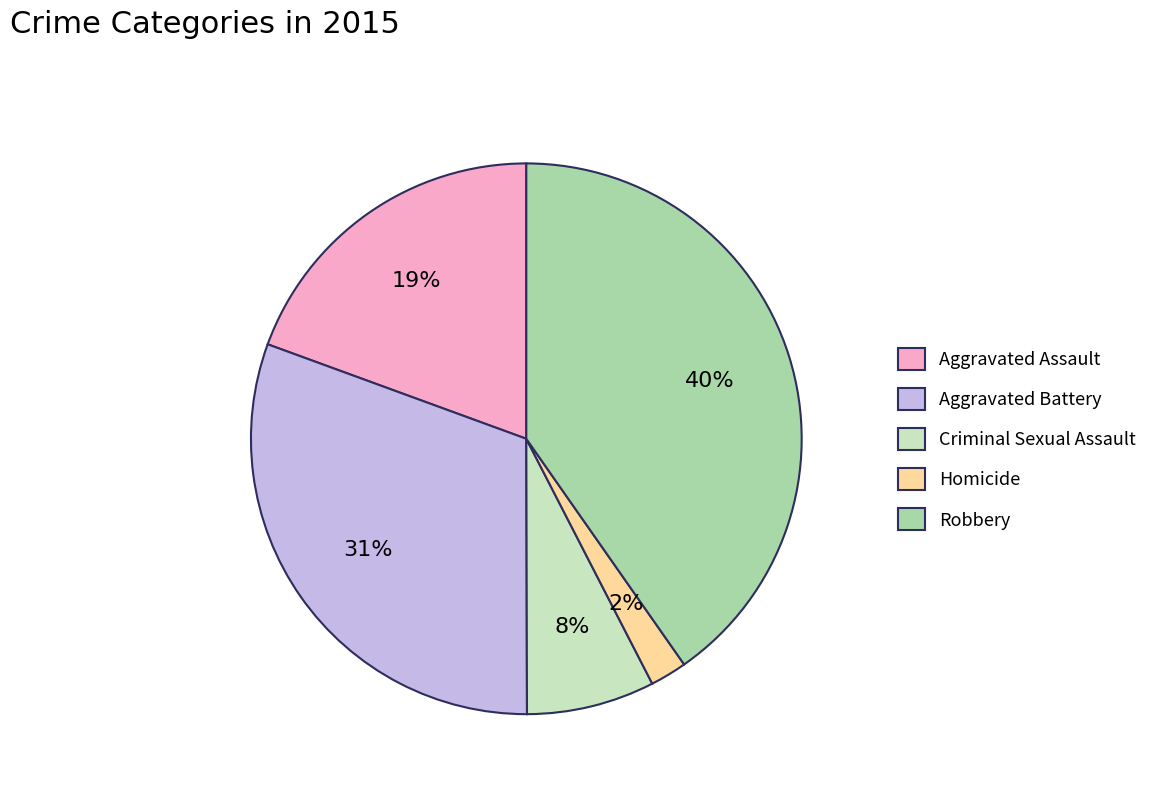

Which has a higher value, Aggravated Battery or Homicide?

Aggravated Battery